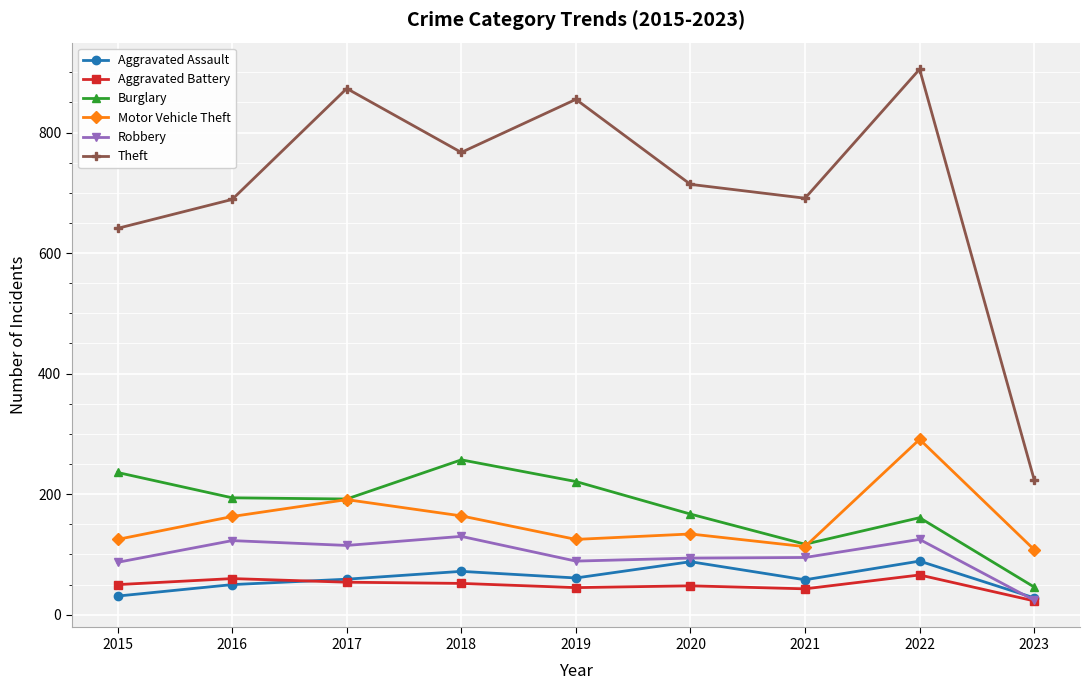

What is the total value across all series at 2017?

1484